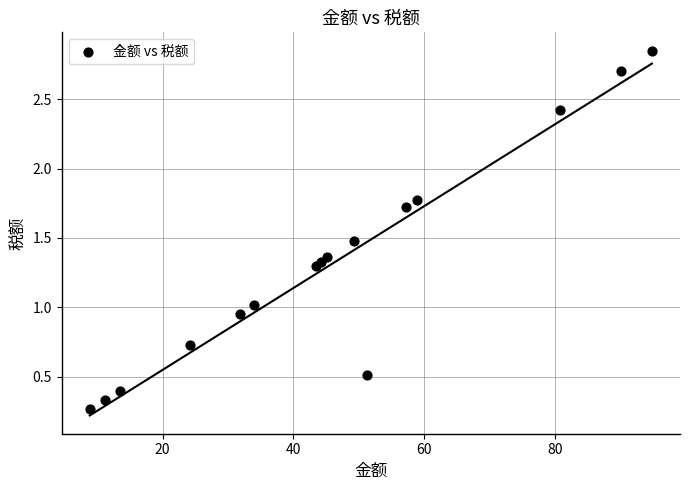

What is the range of X values (max minus min)?

86.0